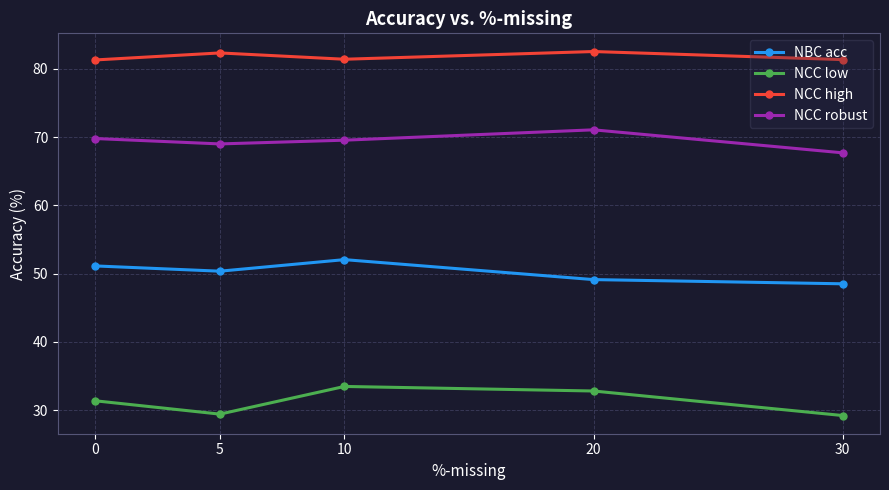

The value of NBC acc at 20 is 22.2. True or false?

False